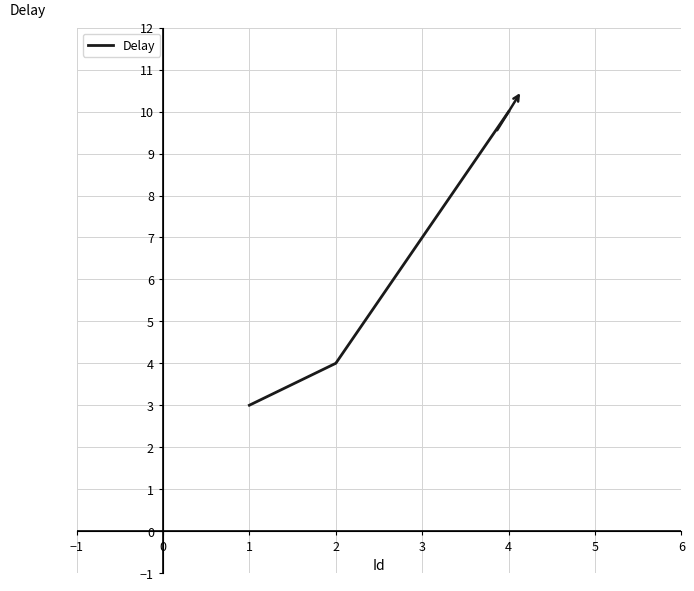

What is the maximum value shown in the chart?

10